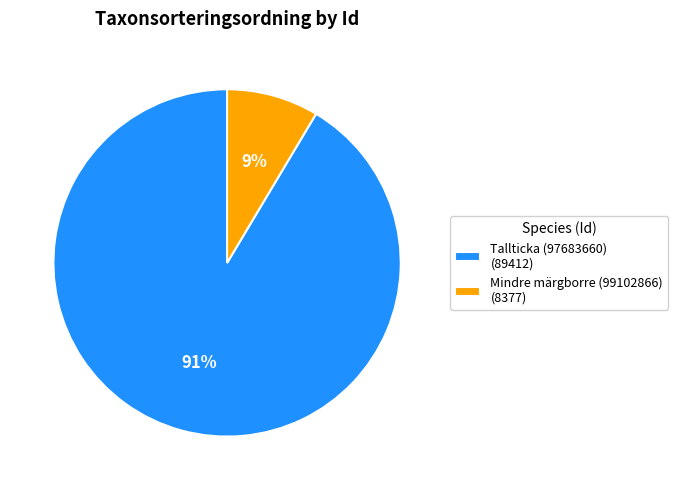

What is the largest slice in the pie chart?

Tallticka (97683660)